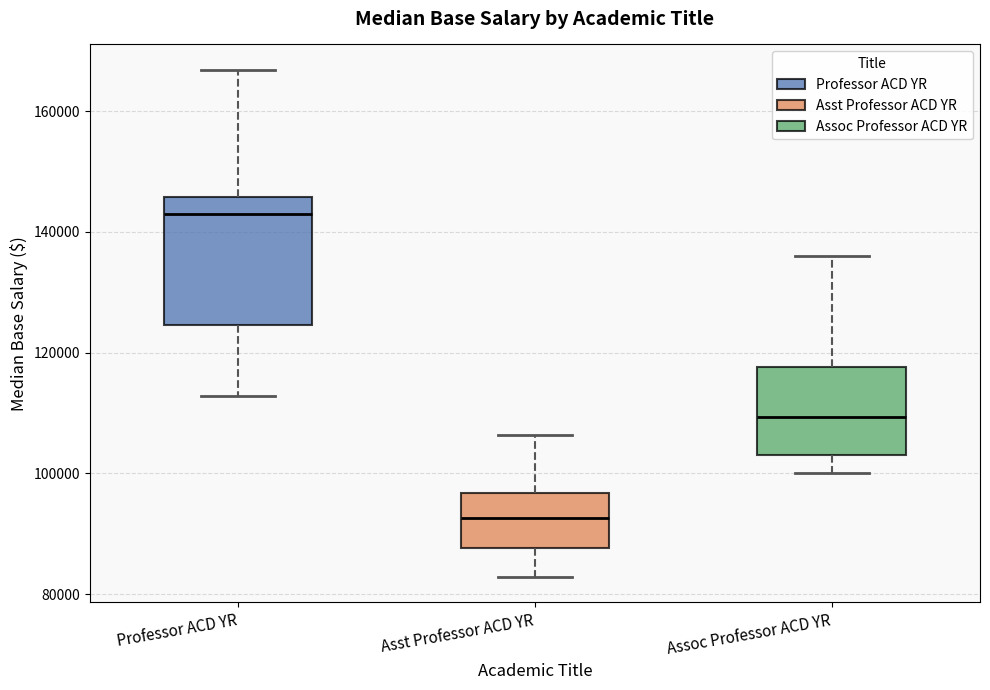

Where does the median line of the box for Asst Professor ACD YR sit on the y-axis? The values are not printed on the chart, so give them approximately, as read against the axis.

92000